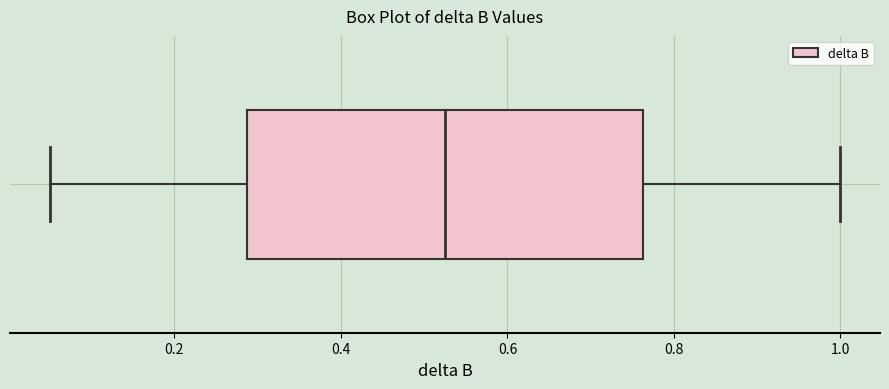

Transcribe this box plot: give where the median line is, the range the box spans, and where the two whiskers end, as read against the x-axis. The values are not printed on the chart, so give them approximately, as read against the axis.

median 0.52, box 0.28 to 0.76, whiskers 0.06 to 1.00